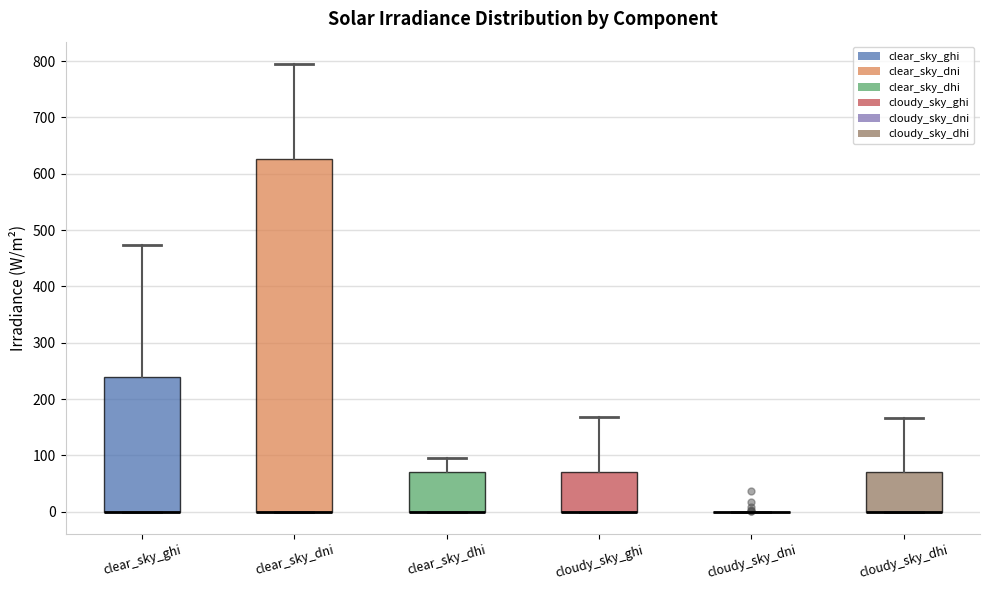

Reading left to right, transcribe this box plot: for each box, give where its median line is, the range the box spans, and where its two whiskers end, as read against the y-axis. The values are not printed on the chart, so give them approximately, as read against the axis.

clear_sky_ghi: median 0 (drawn on the box's lower edge), box 0 to 240, whiskers 0 to 470
clear_sky_dni: median 0 (drawn on the box's lower edge), box 0 to 630, whiskers 0 to 790
clear_sky_dhi: median 0 (drawn on the box's lower edge), box 0 to 70, whiskers 0 to 100
cloudy_sky_ghi: median 0 (drawn on the box's lower edge), box 0 to 70, whiskers 0 to 170
cloudy_sky_dni: box collapsed to a line at 0, whiskers 0 to 0
cloudy_sky_dhi: median 0 (drawn on the box's lower edge), box 0 to 70, whiskers 0 to 170